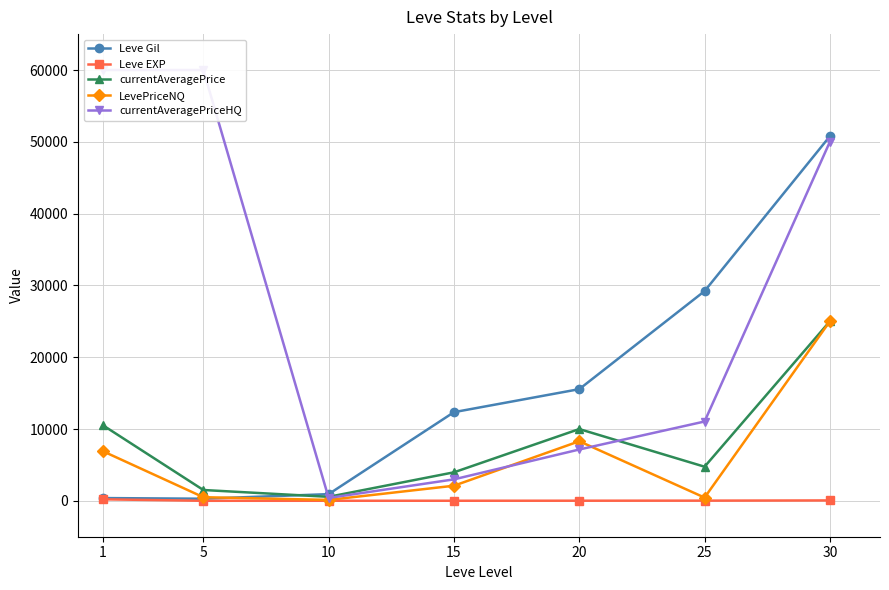

What is the spread (max minus min) of values at 1?

59789